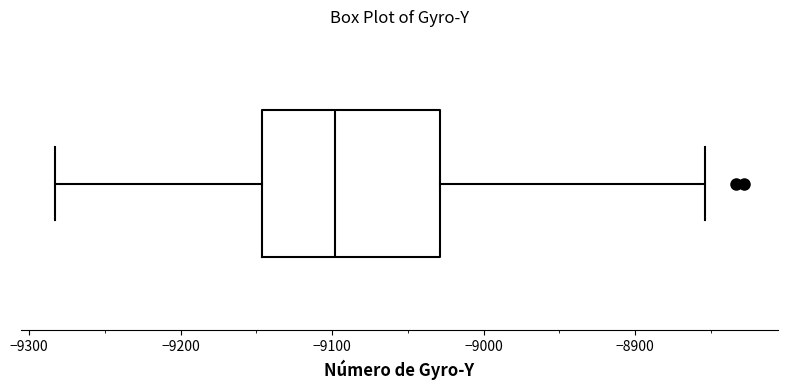

Transcribe this box plot: give where the median line is, the range the box spans, and where the two whiskers end, as read against the x-axis. The values are not printed on the chart, so give them approximately, as read against the axis.

median -9100, box -9150 to -9030, whiskers -9280 to -8850